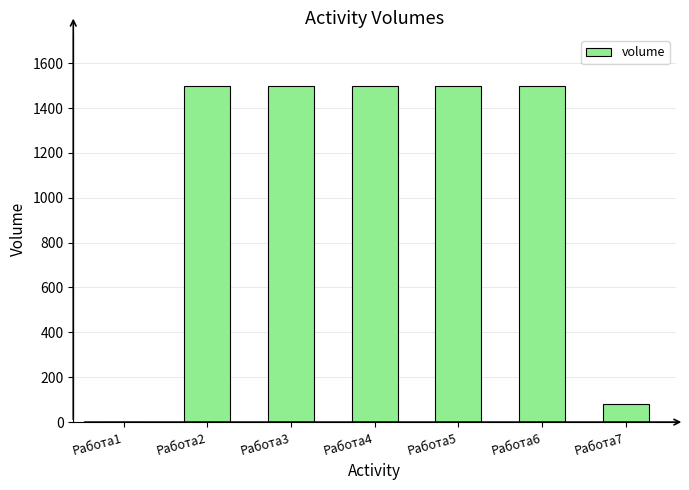

Approximately how many times larger is the value at Работа7 compared to Работа6?

0.1